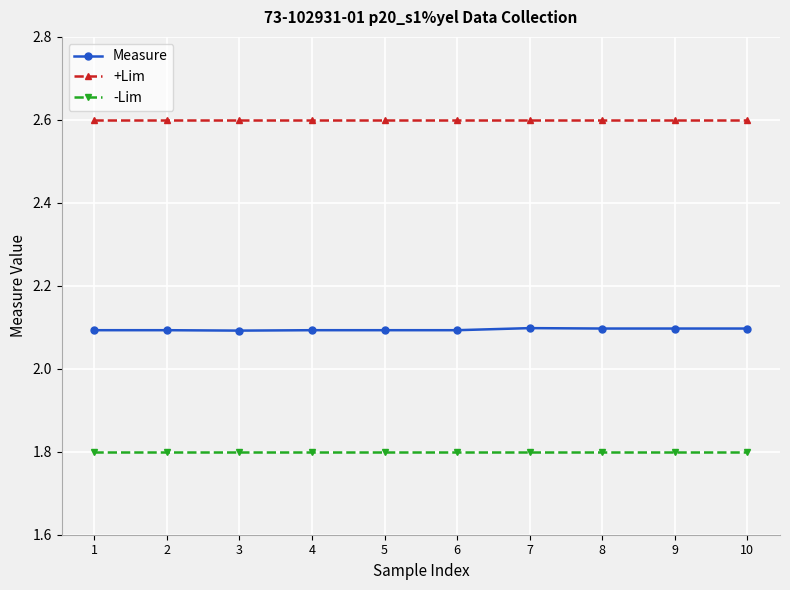

How many lines are shown in the chart?

3